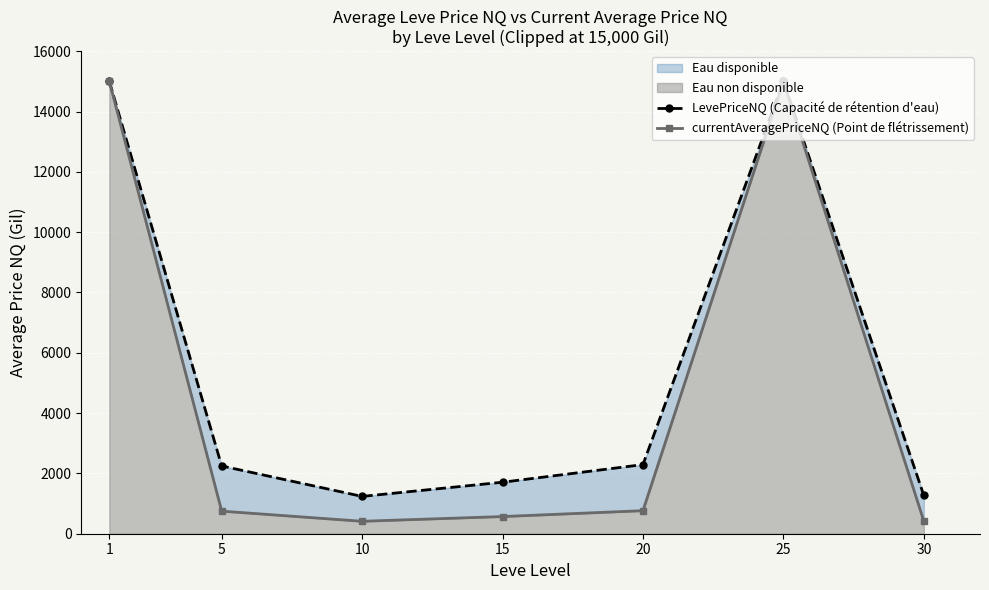

Which has a higher value, 15 or 5?

5